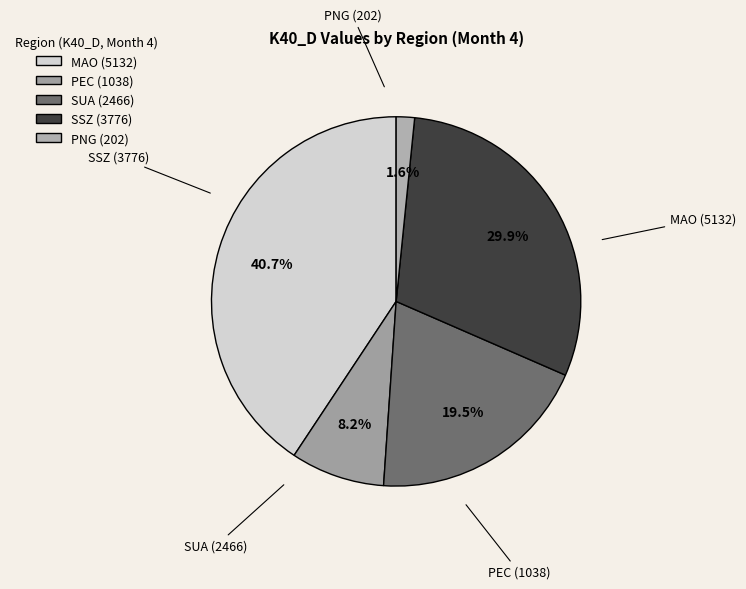

What is the smallest slice in the pie chart?

PNG